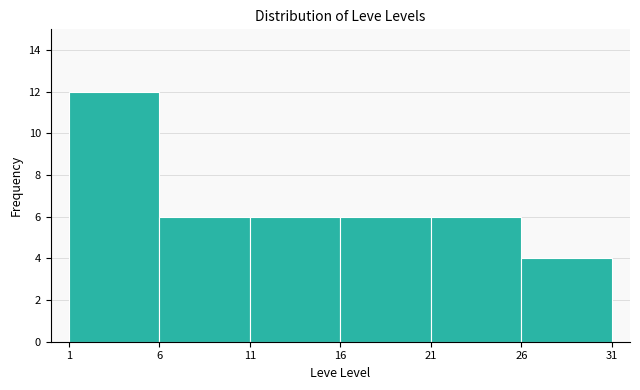

Reading left to right, list every bar in this chart as the range it spans on the x-axis followed by its height. The values are not printed on the chart, so give them approximately, as read against the axis.

1 to 6: 12
6 to 11: 6
11 to 16: 6
16 to 21: 6
21 to 26: 6
26 to 31: 4